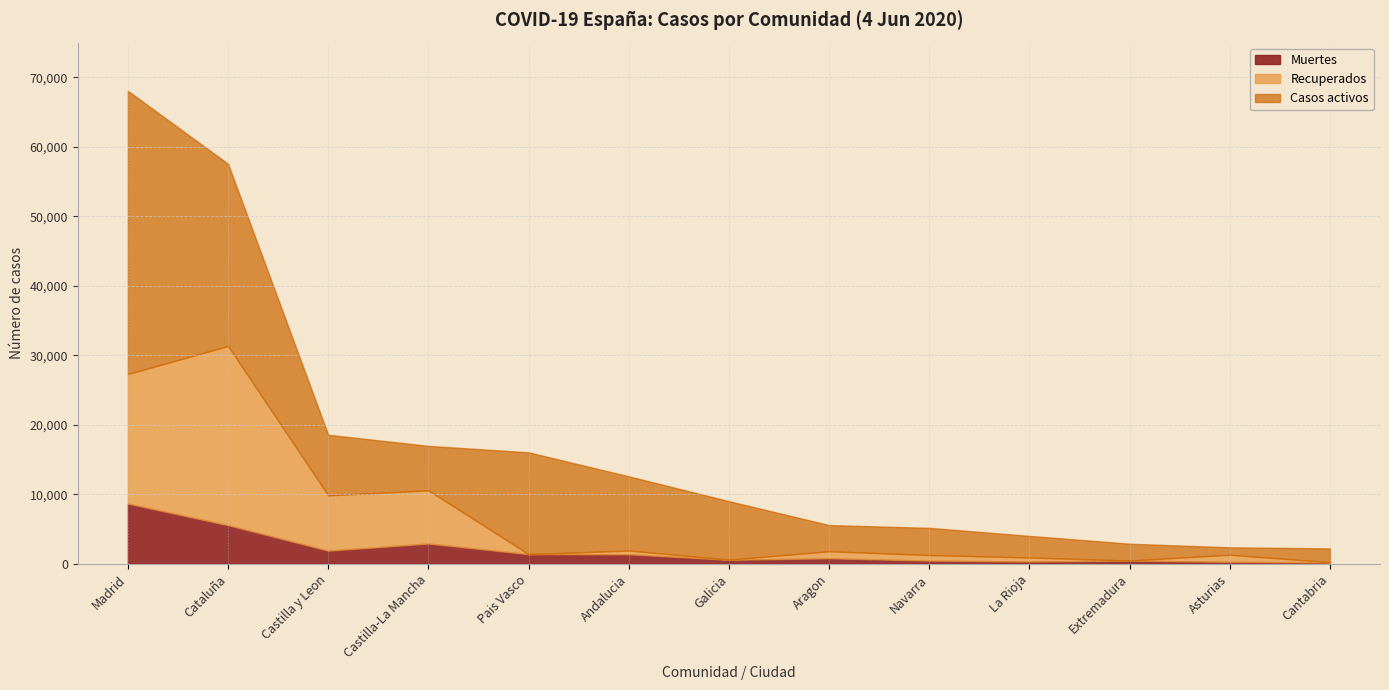

In Casos activos, how many points are lower than both neighbors (excluding endpoints)?

3